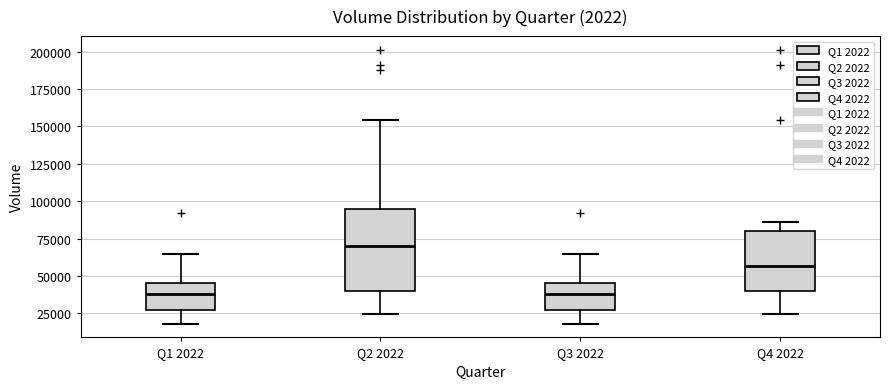

Where does the median line of the box for Q1 2022 sit on the y-axis? The values are not printed on the chart, so give them approximately, as read against the axis.

40000